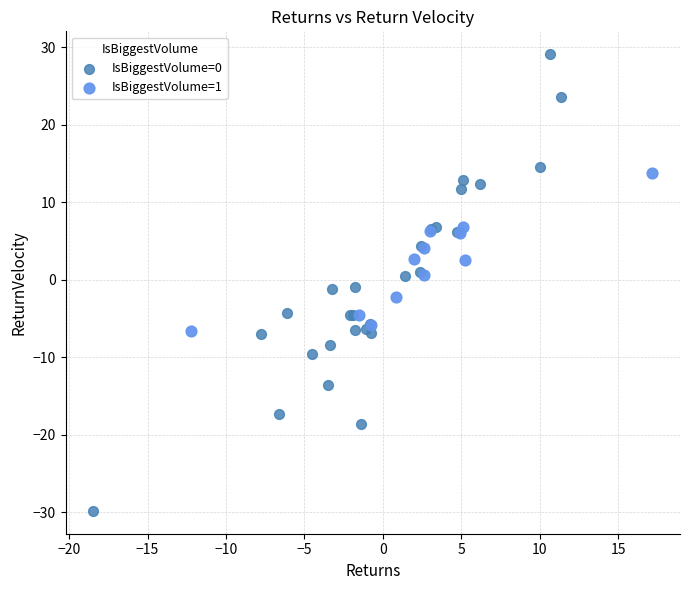

Which series contains the highest Y value?

IsBiggestVolume=0